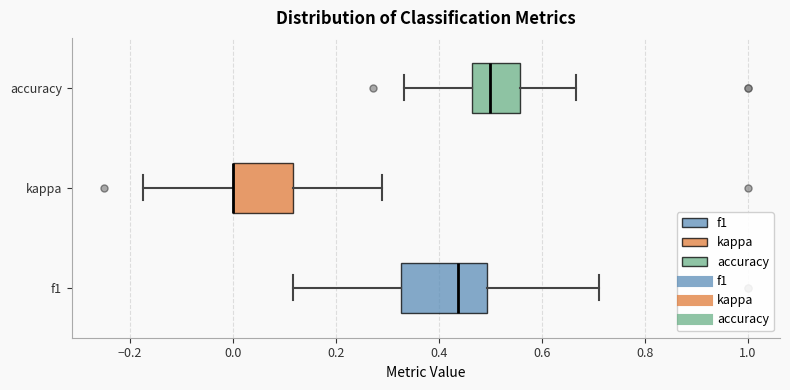

Reading bottom to top, read every box against the x-axis: the position of its median line, the range the box covers, and the ends of its whiskers. The values are not printed on the chart, so give them approximately, as read against the axis.

f1: median 0.44, box 0.32 to 0.50, whiskers 0.12 to 0.72
kappa: median 0.00 (drawn on the box's left edge), box 0.00 to 0.12, whiskers -0.18 to 0.30
accuracy: median 0.50, box 0.46 to 0.56, whiskers 0.34 to 0.66